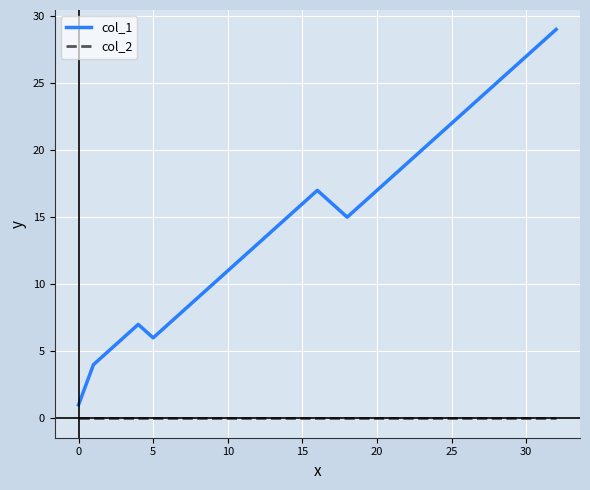

How many lines are shown in the chart?

2